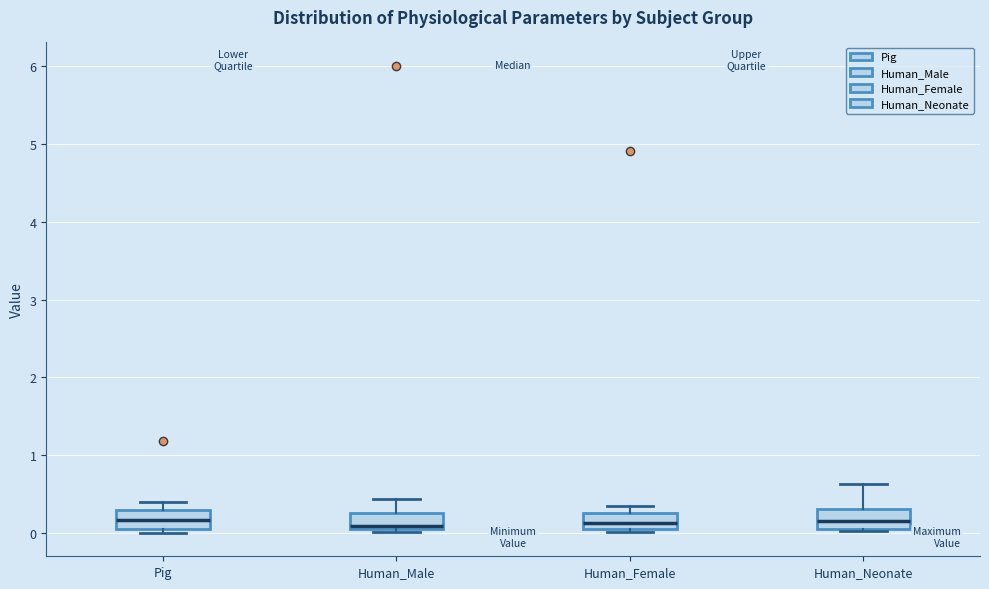

Reading left to right, read every box against the y-axis: the position of its median line, the range the box covers, and the ends of its whiskers. The values are not printed on the chart, so give them approximately, as read against the axis.

Pig: median 0.2, box 0.1 to 0.3, whiskers 0.0 to 0.4
Human_Male: median 0.1 (just above the box's lower edge), box 0.1 to 0.3, whiskers 0.0 to 0.4
Human_Female: median 0.1 (inside the box), box 0.1 to 0.3, whiskers 0.0 to 0.4
Human_Neonate: median 0.2, box 0.1 to 0.3, whiskers 0.0 to 0.6